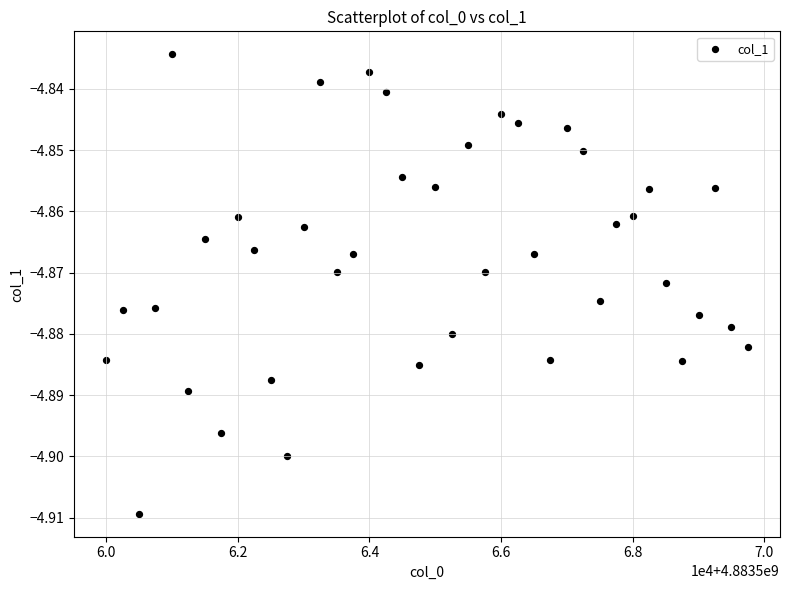

What is the range of X values (max minus min)?

9750.0